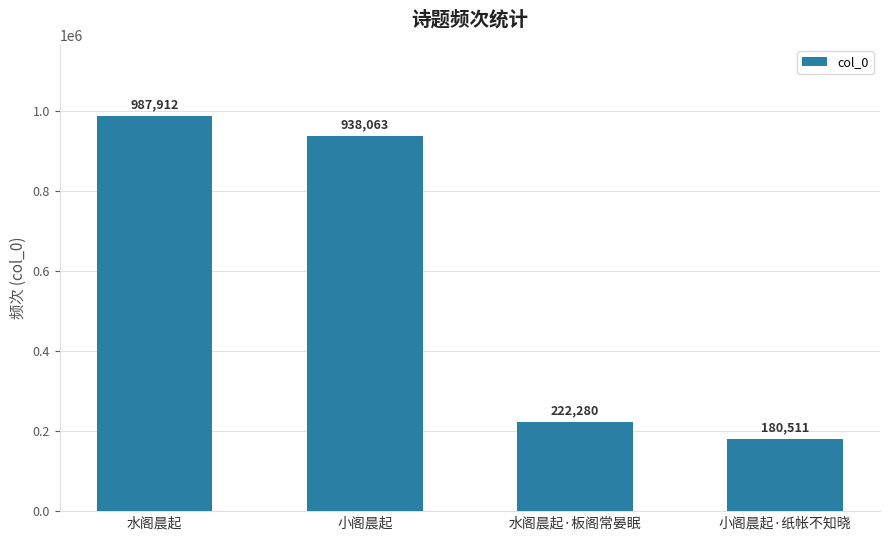

Where is the data nearest to the value 584211?

小阁晨起